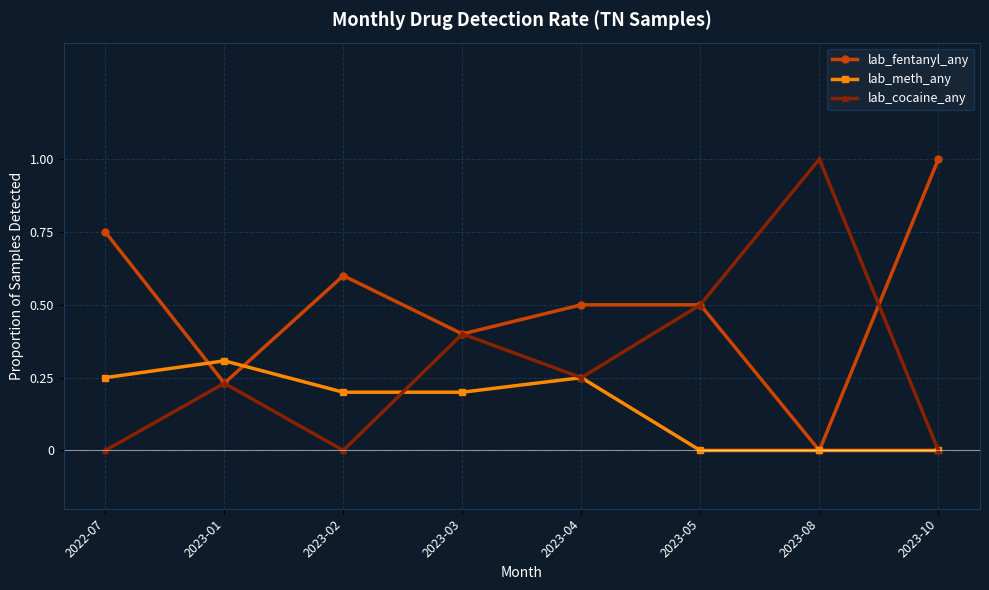

True or false: lab_fentanyl_any and lab_cocaine_any intersect in this chart.

True